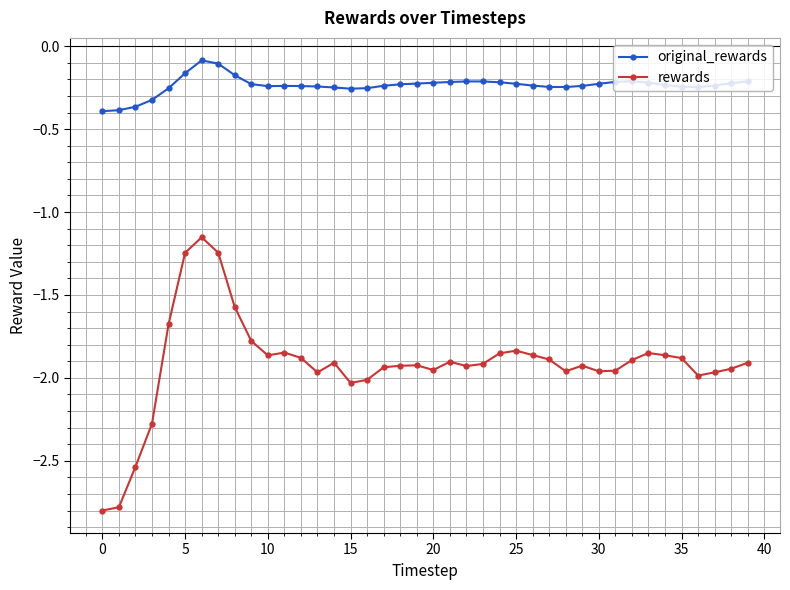

What is the minimum value for rewards?

-2.8